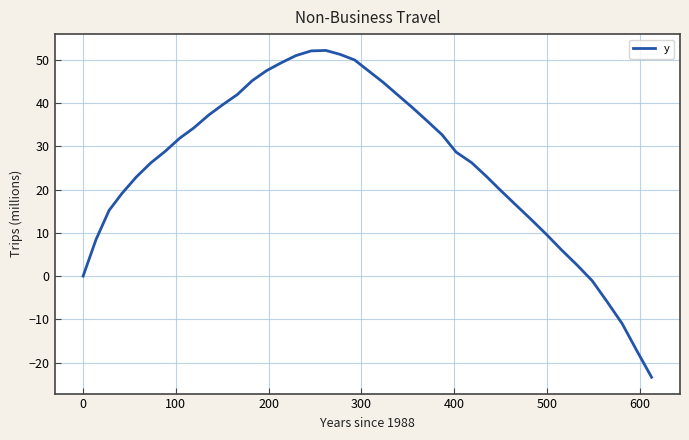

What is the smallest value displayed?

-23.4